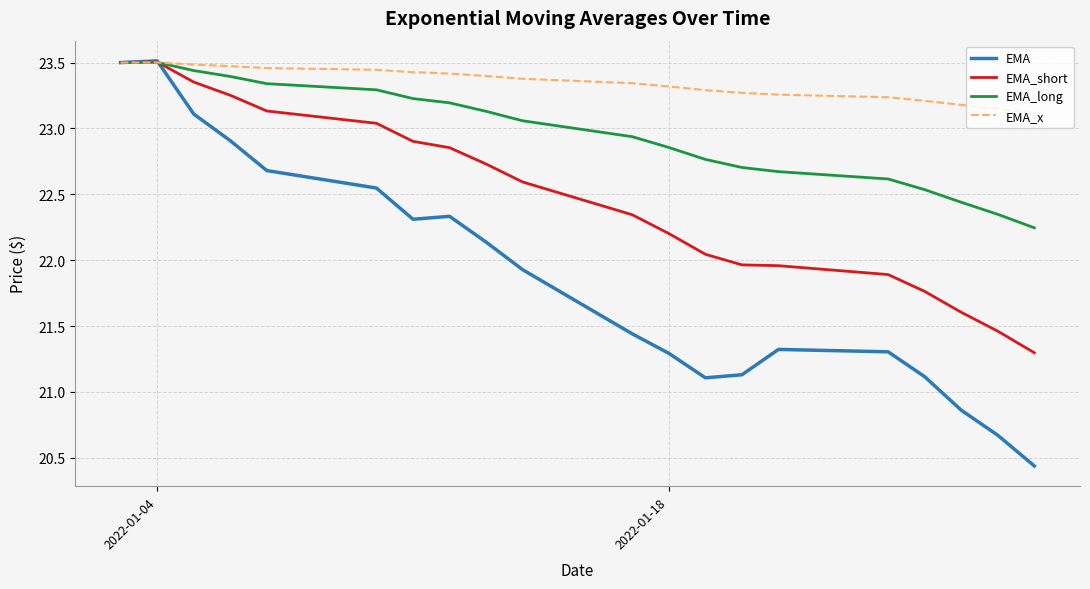

Which series has the largest total across all categories?

EMA_x